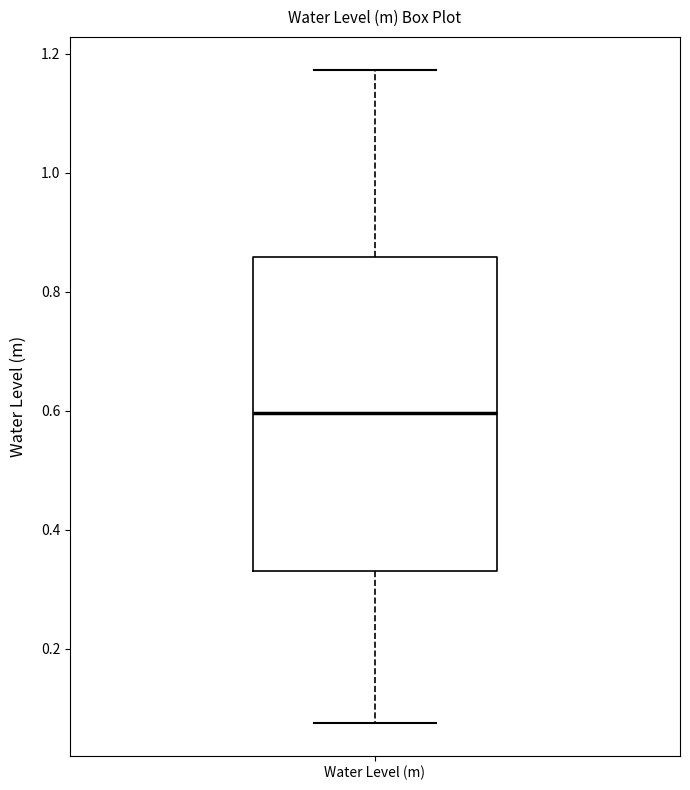

Transcribe this box plot: give where the median line is, the range the box spans, and where the two whiskers end, as read against the y-axis. The values are not printed on the chart, so give them approximately, as read against the axis.

median 0.60, box 0.34 to 0.86, whiskers 0.08 to 1.18